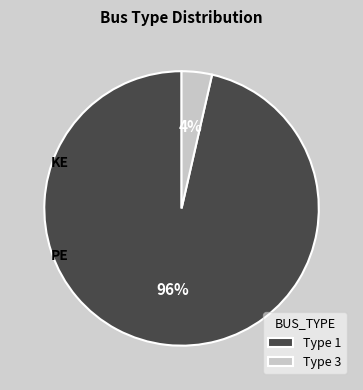

True or false: Type 1 accounts for 96% of the total.

True